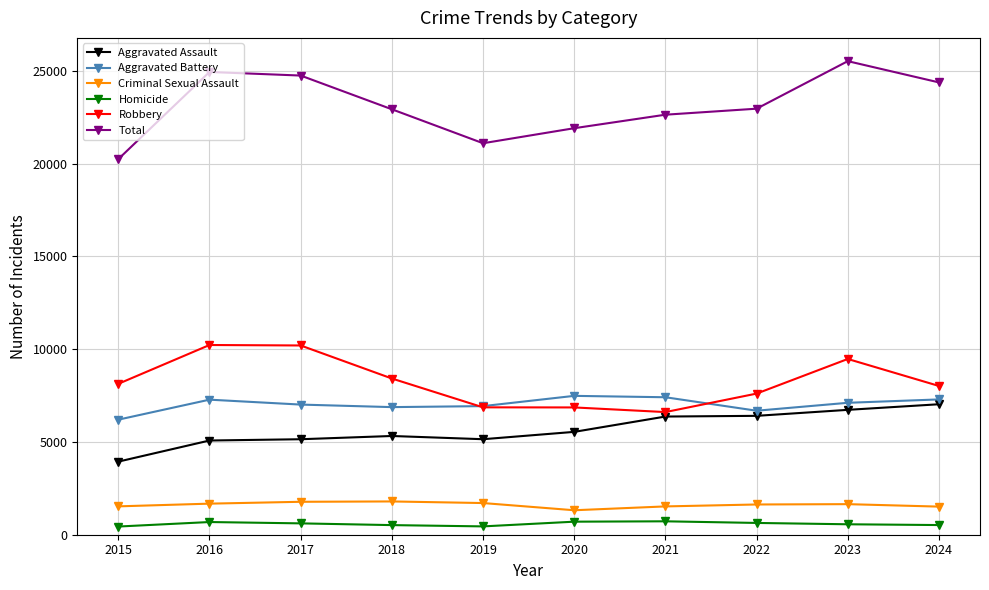

True or false: Total and Homicide intersect in this chart.

False